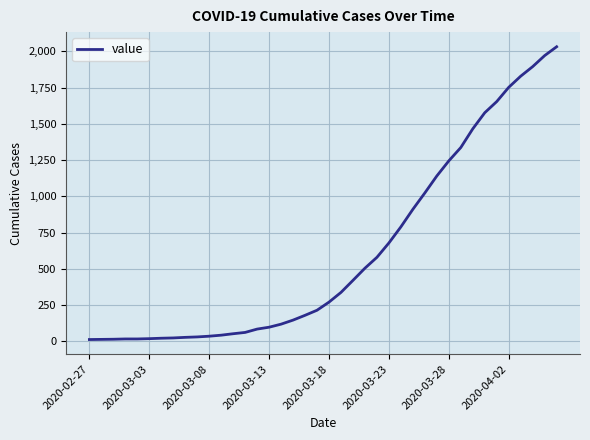

What is the difference between the maximum and minimum values?

2019